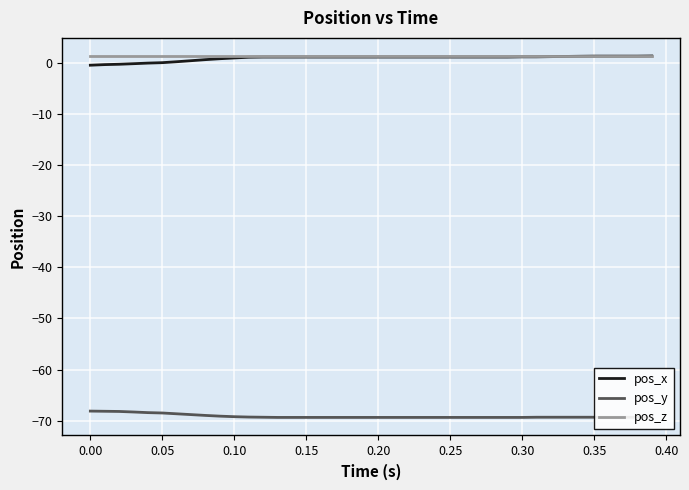

True or false: pos_y and pos_z cross at least once.

False